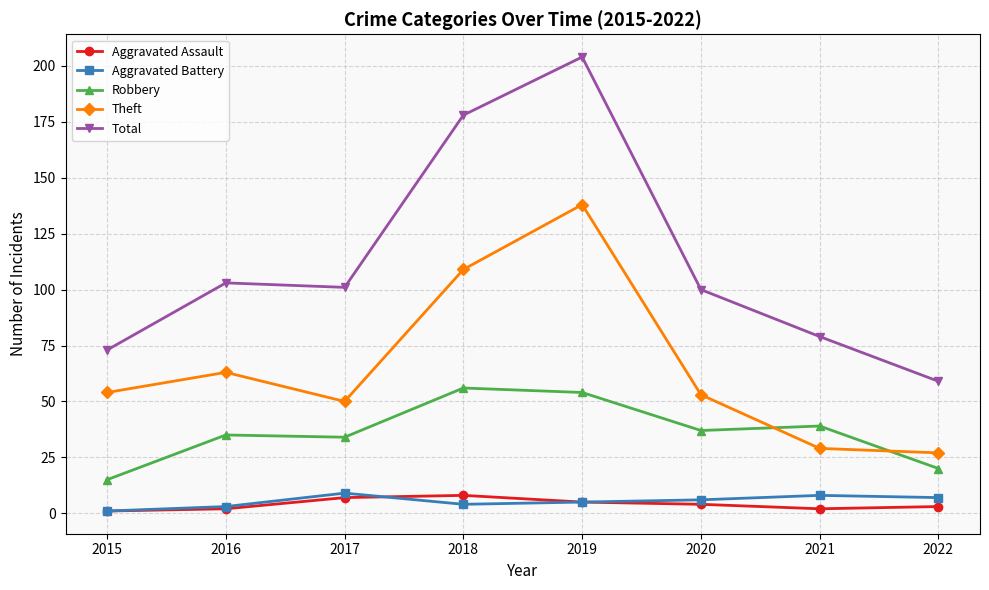

Which series has the widest spread of values?

Total